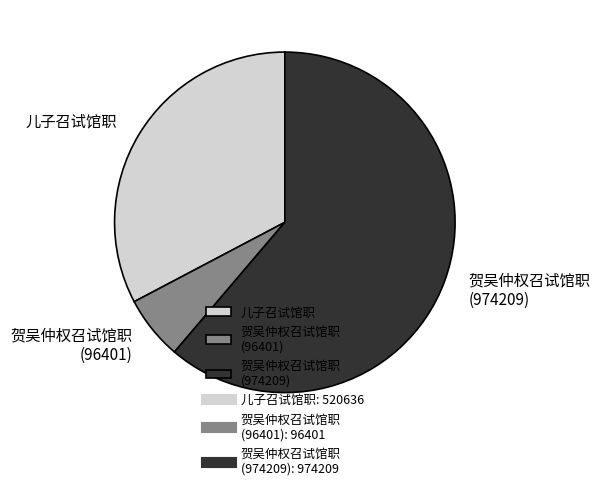

What is the smallest slice in the pie chart?

贺吴仲权召试馆职 (96401)